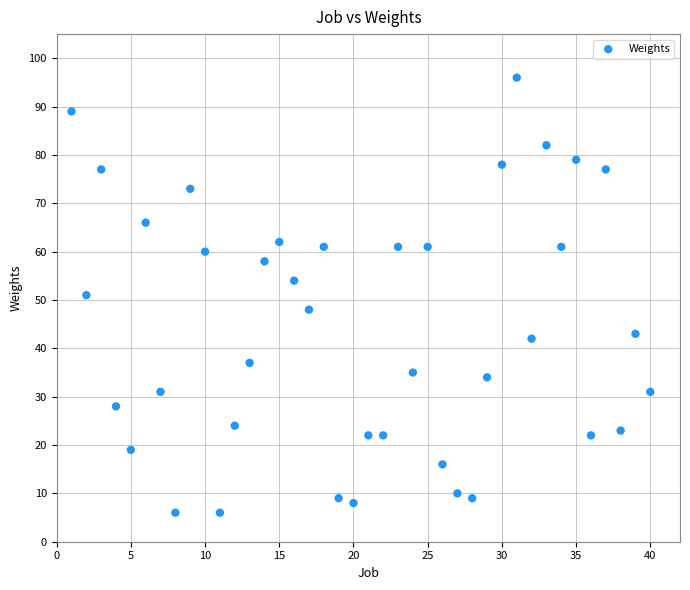

What is the range of X values (max minus min)?

39